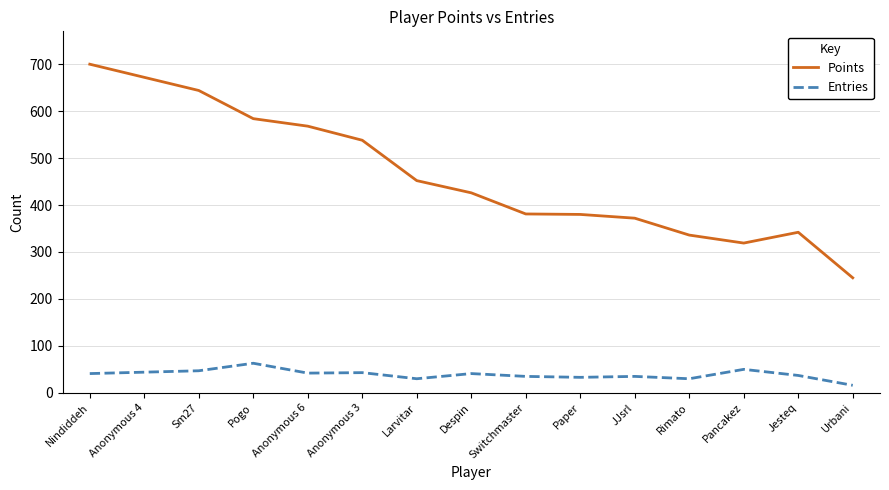

In Points, how many points are higher than both neighbors (excluding endpoints)?

1